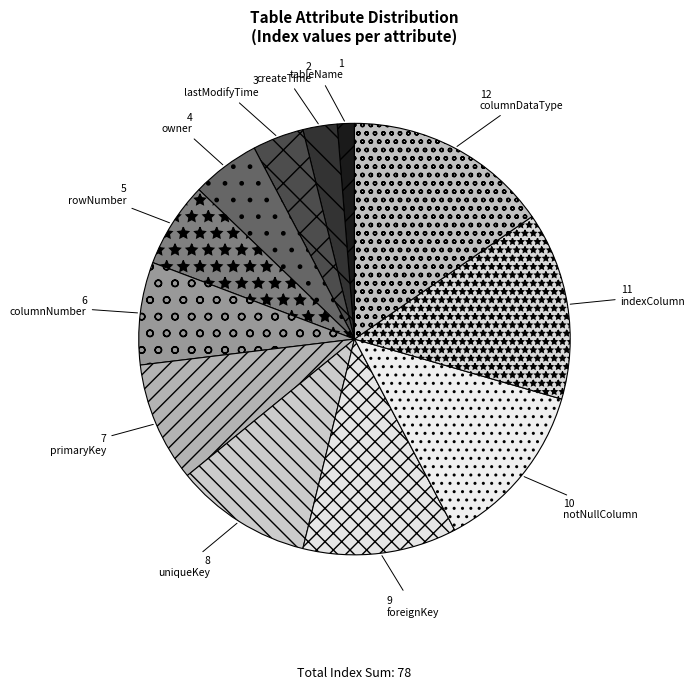

To the nearest percent, what is the difference between the rowNumber and notNullColumn slice percentages?

6%